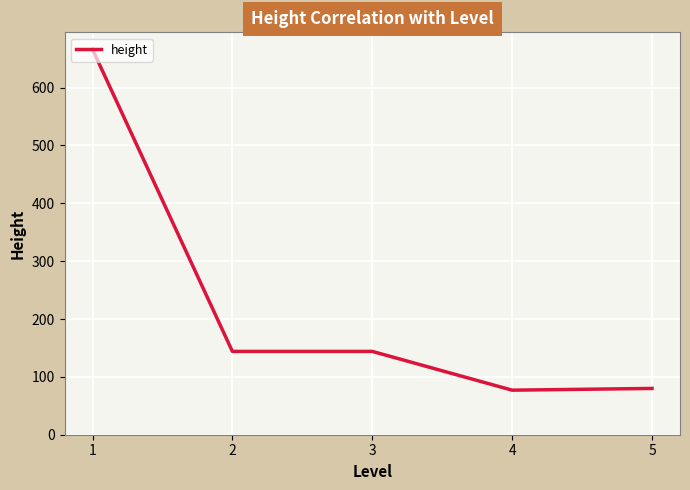

What is the minimum value shown in the chart?

77